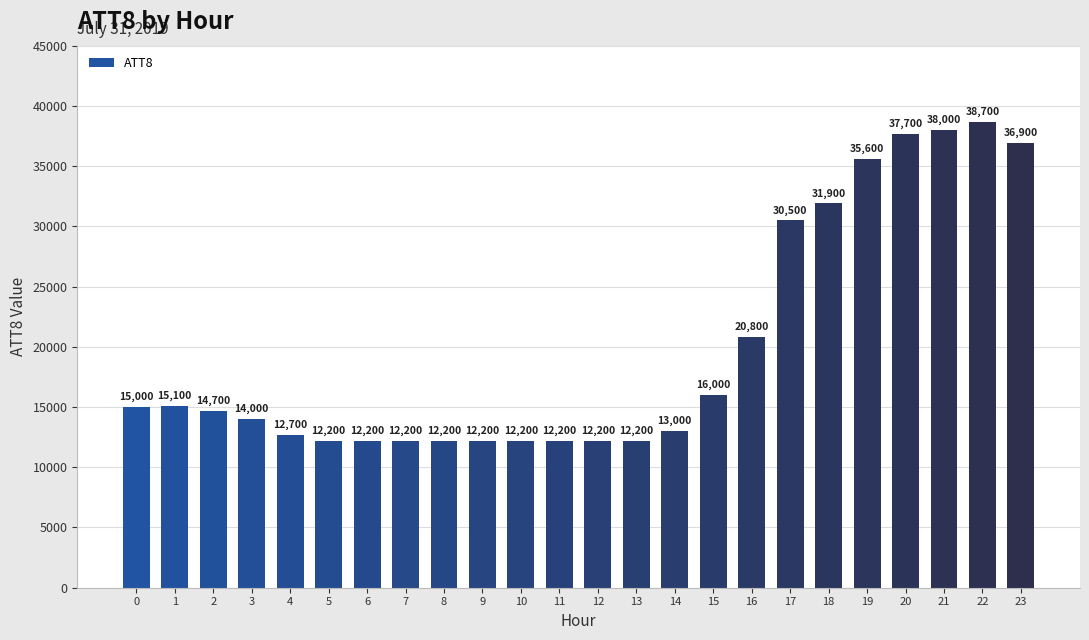

True or false: the data shows 19438 at 6.

False